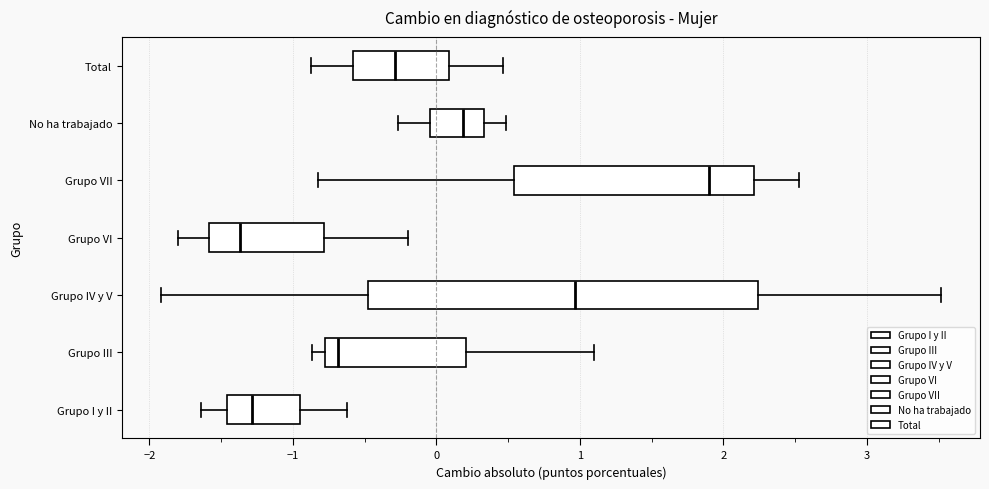

Where does the left whisker of the box for Grupo IV y V end on the x-axis? The values are not printed on the chart, so give them approximately, as read against the axis.

-1.9